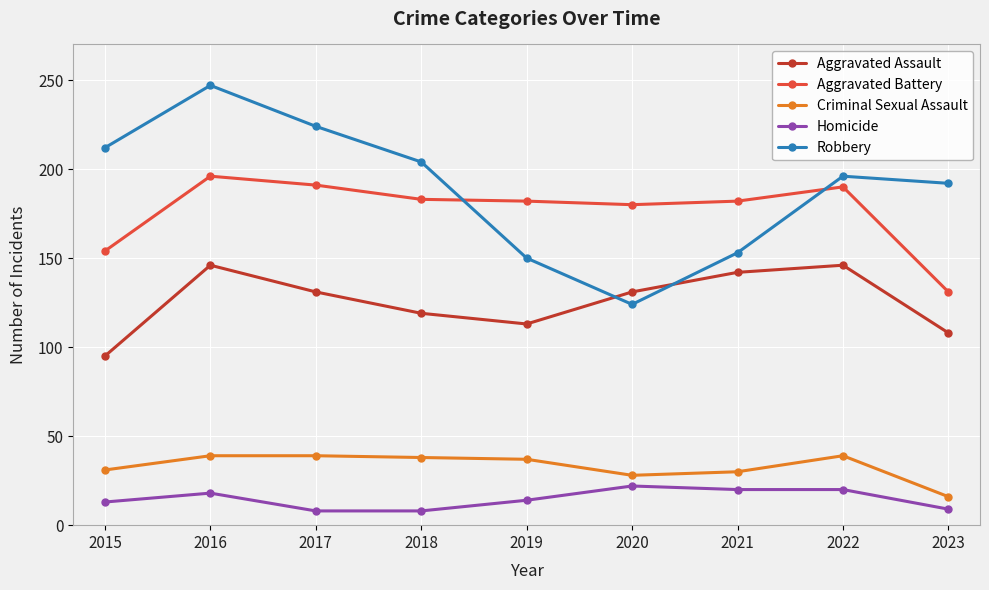

What is the spread (max minus min) of values at 2019?

168